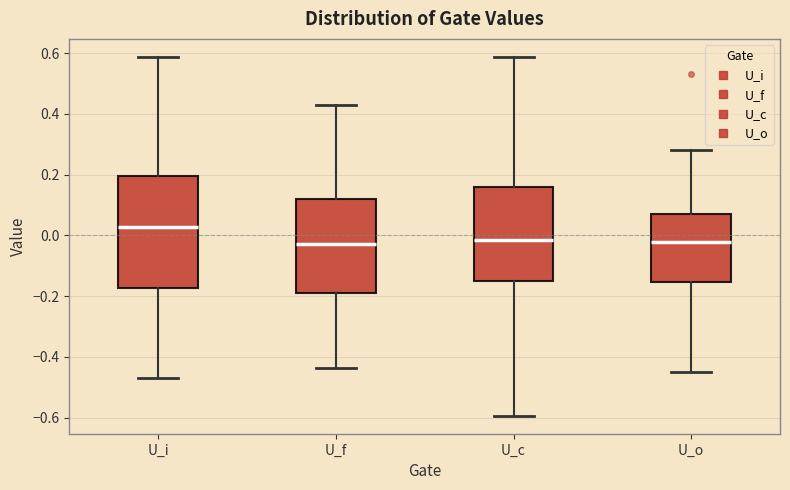

Which box's median line is the highest?

U_i